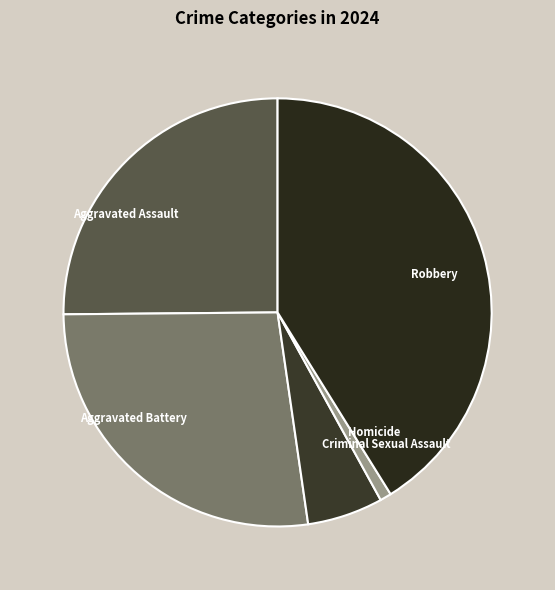

How many segments does this pie chart have?

5